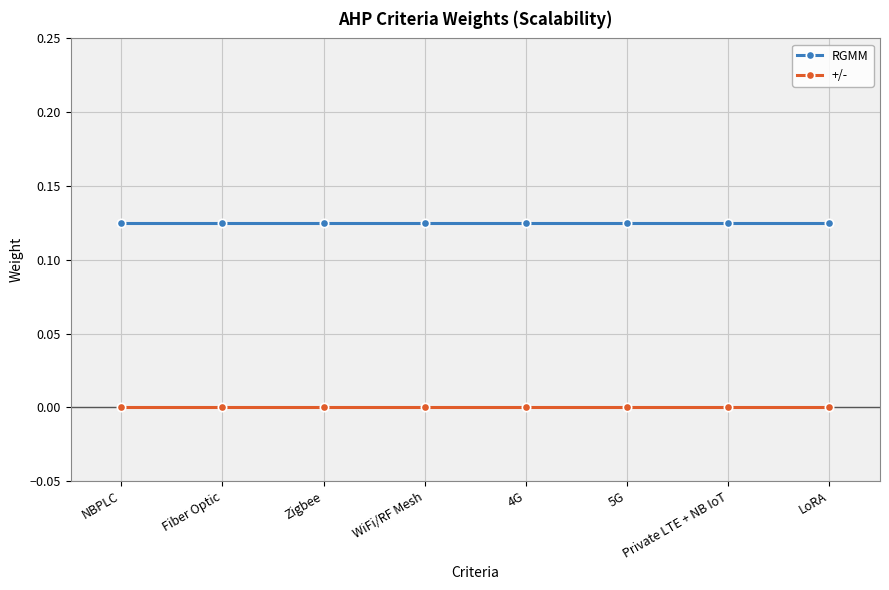

The value of +/- at 4G is 0.0. True or false?

True